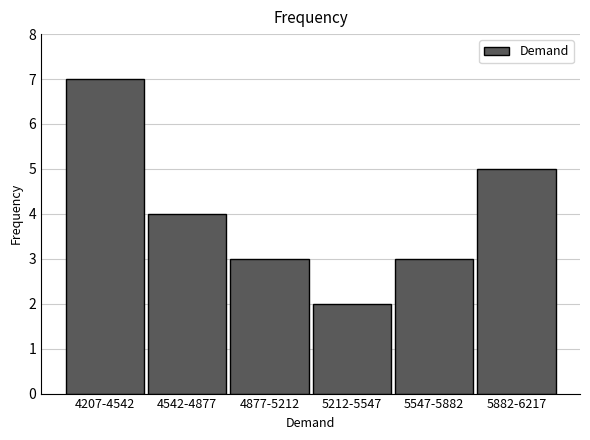

Reading left to right, transcribe all the data shown in this chart.

7	4	3	2	3	5